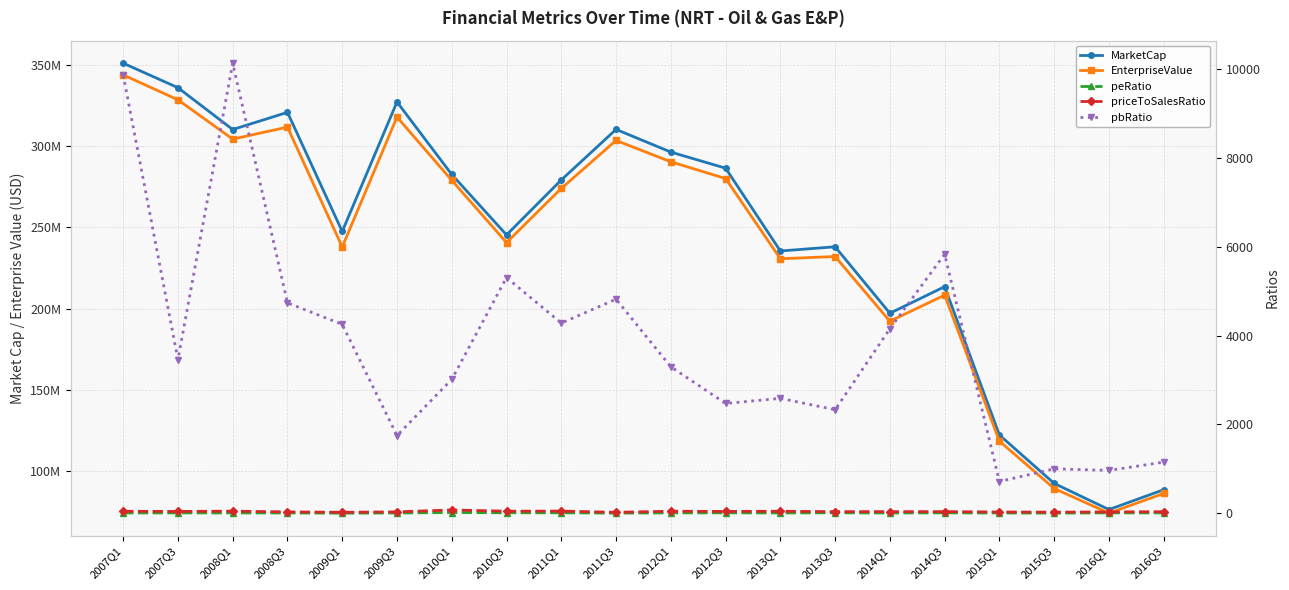

What is the highest value of the MarketCap series?

350988632.1